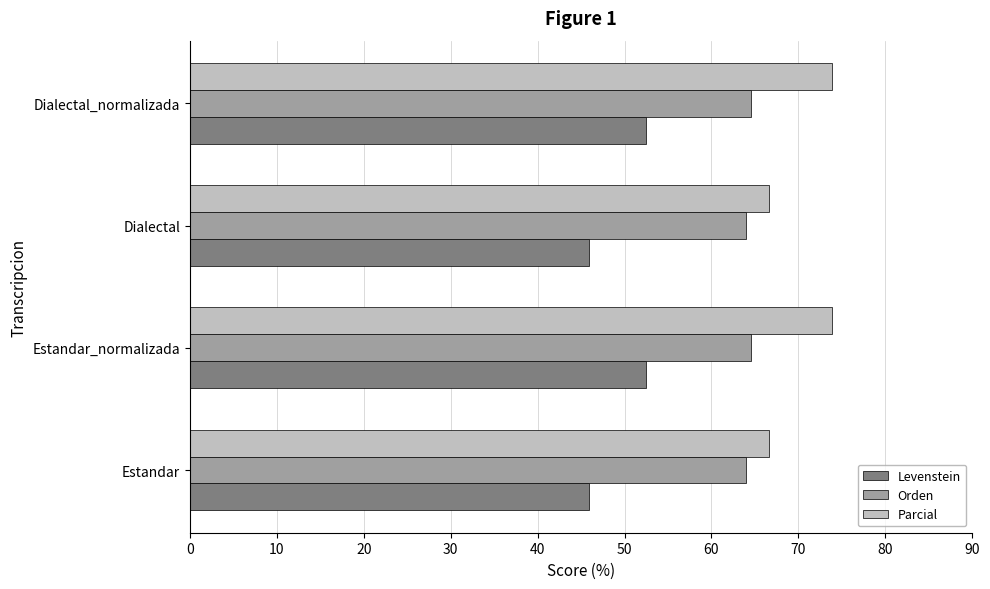

Is the value of Parcial at Estandar_normalizada greater than the value of Orden at Dialectal?

Yes